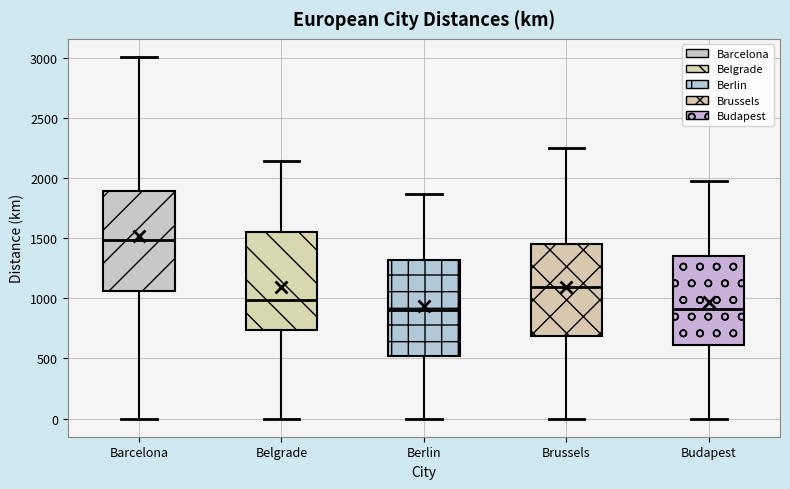

Which box has the highest median line?

Barcelona